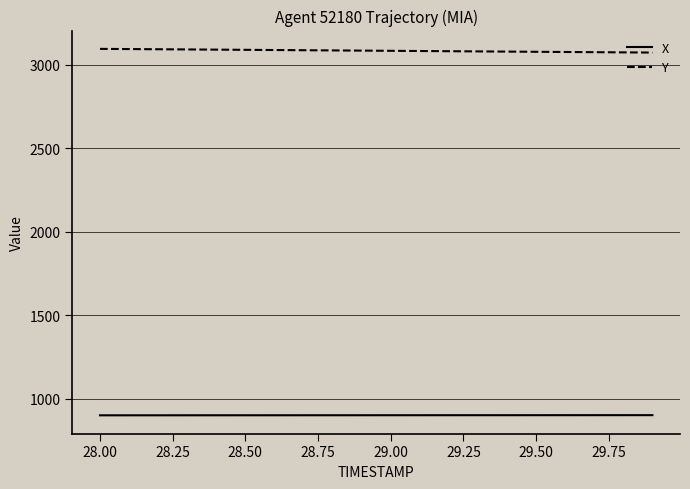

List the series in order of their overall mean, lowest first.

X, Y